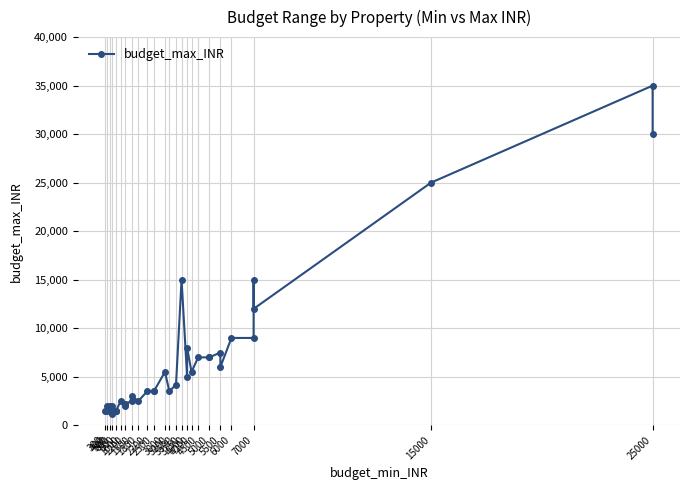

Is this an area chart (filled region under the line)?

No